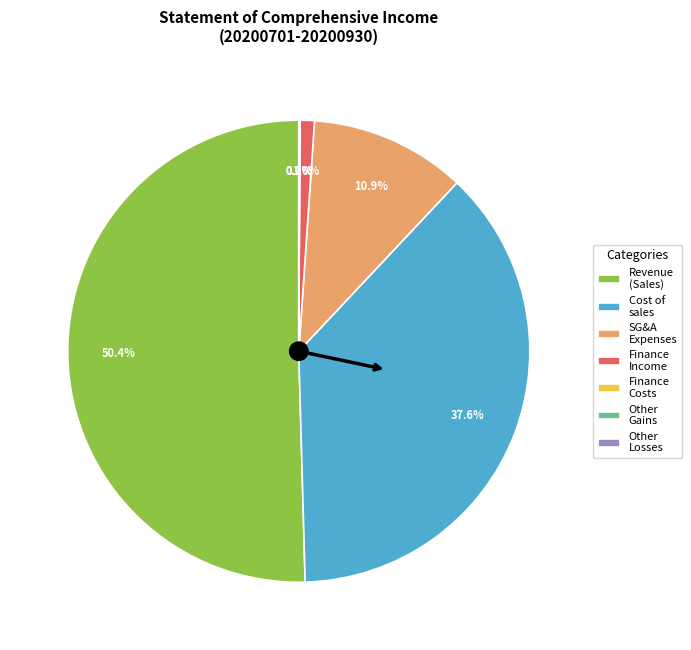

Which category has the biggest portion of the pie?

Revenue (Sales)